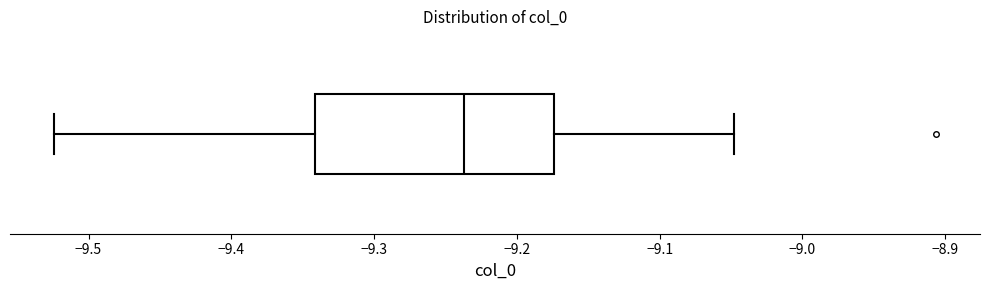

Where does the right whisker of the box end on the x-axis? The values are not printed on the chart, so give them approximately, as read against the axis.

-9.05